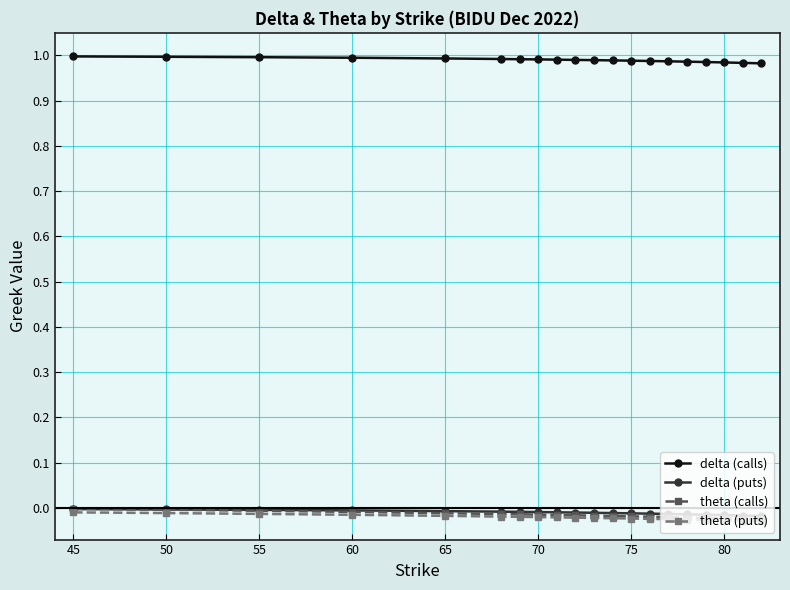

True or false: theta (puts) and delta (calls) intersect in this chart.

False